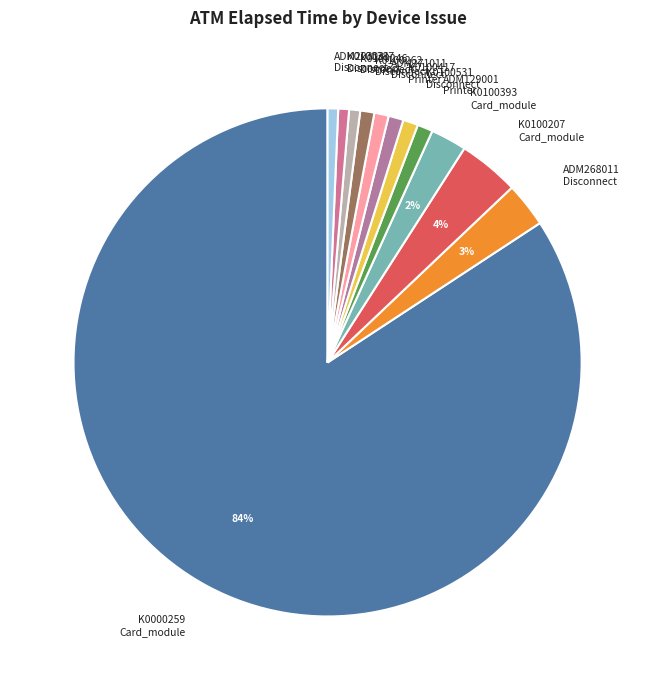

Is there a majority slice in this chart?

Yes